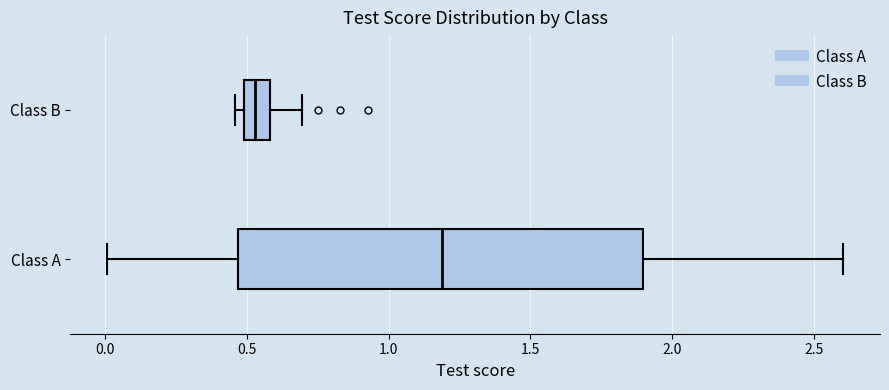

Reading bottom to top, read every box against the x-axis: the position of its median line, the range the box covers, and the ends of its whiskers. The values are not printed on the chart, so give them approximately, as read against the axis.

Class A: median 1.20, box 0.45 to 1.90, whiskers 0.00 to 2.60
Class B: median 0.55, box 0.50 to 0.60, whiskers 0.45 to 0.70